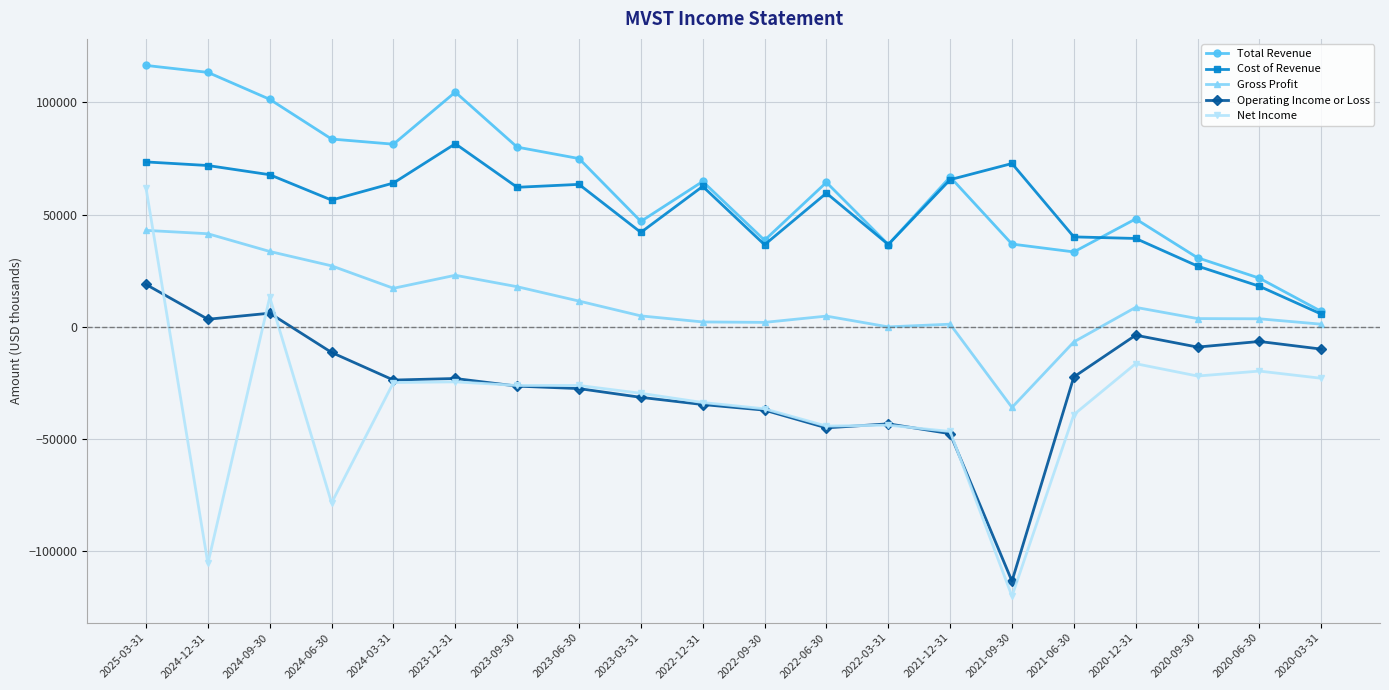

What is the minimum value shown in the chart?

-120000